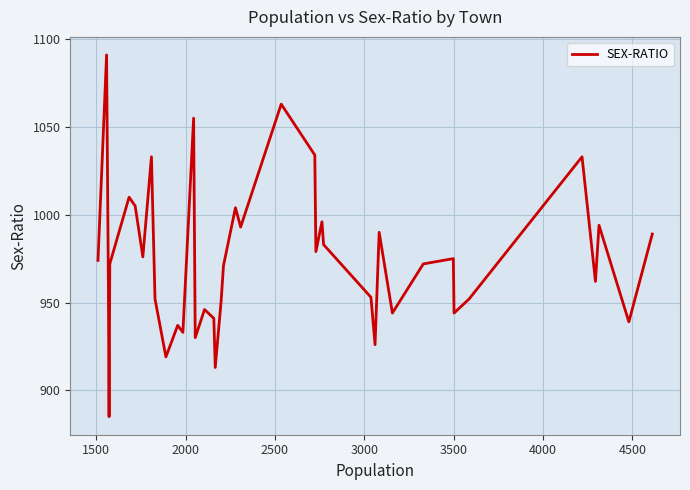

What is the greatest value displayed?

1091